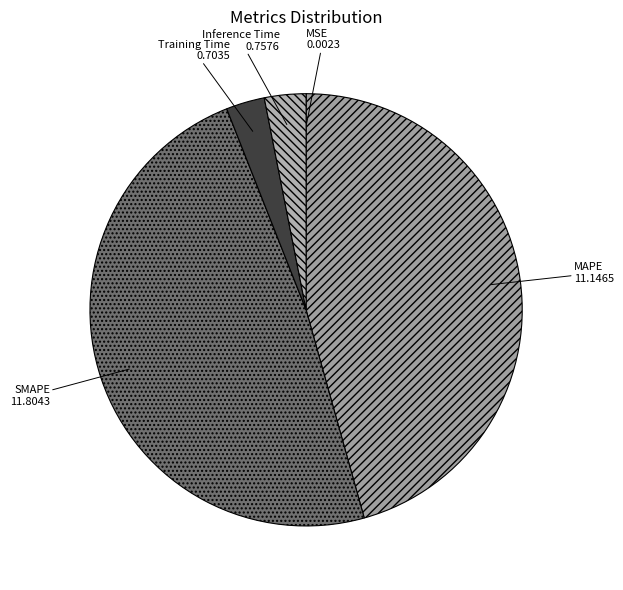

Is there a majority slice in this chart?

No